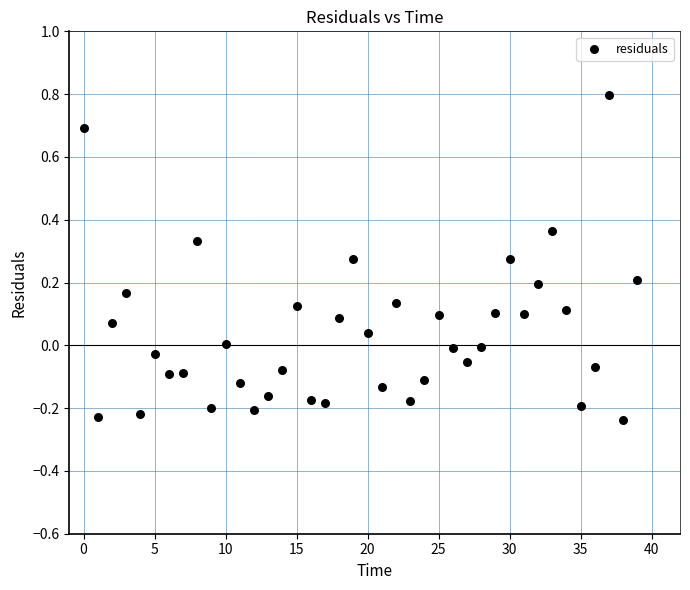

What is the range of Y values (max minus min)?

1.0